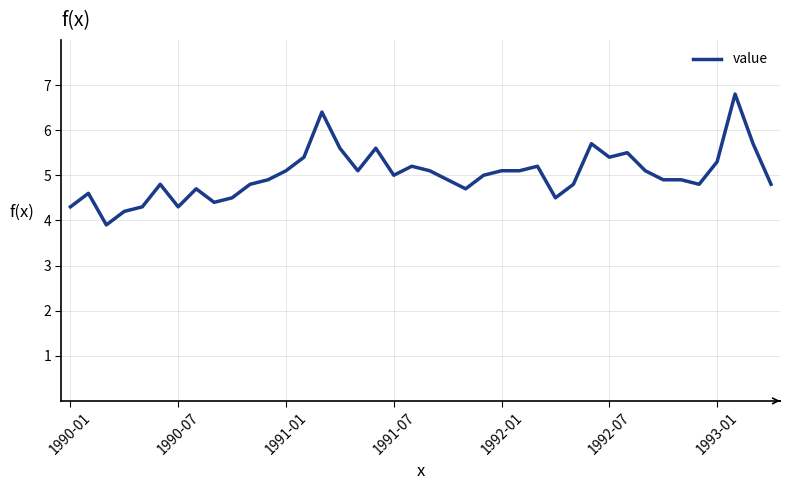

What is the difference between the maximum and minimum values?

2.9